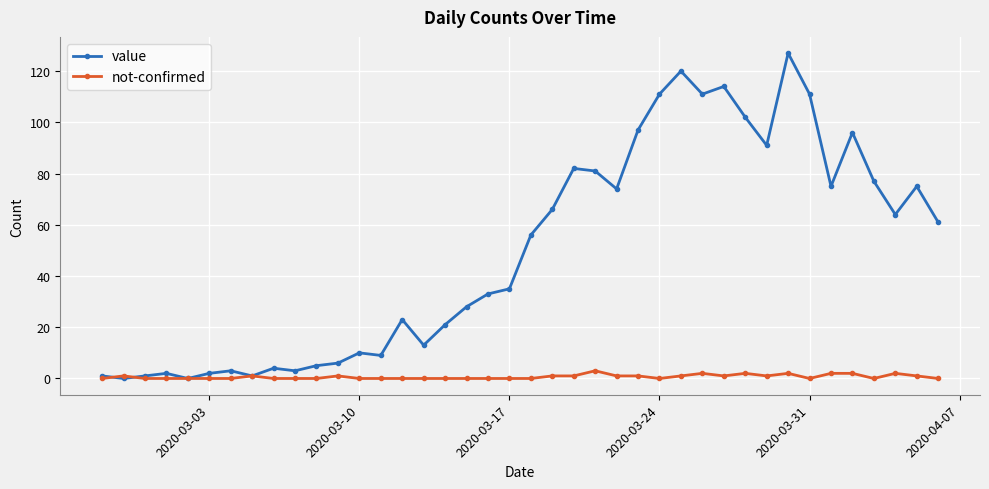

Rank the series by their maximum value, from lowest to highest.

not-confirmed, value